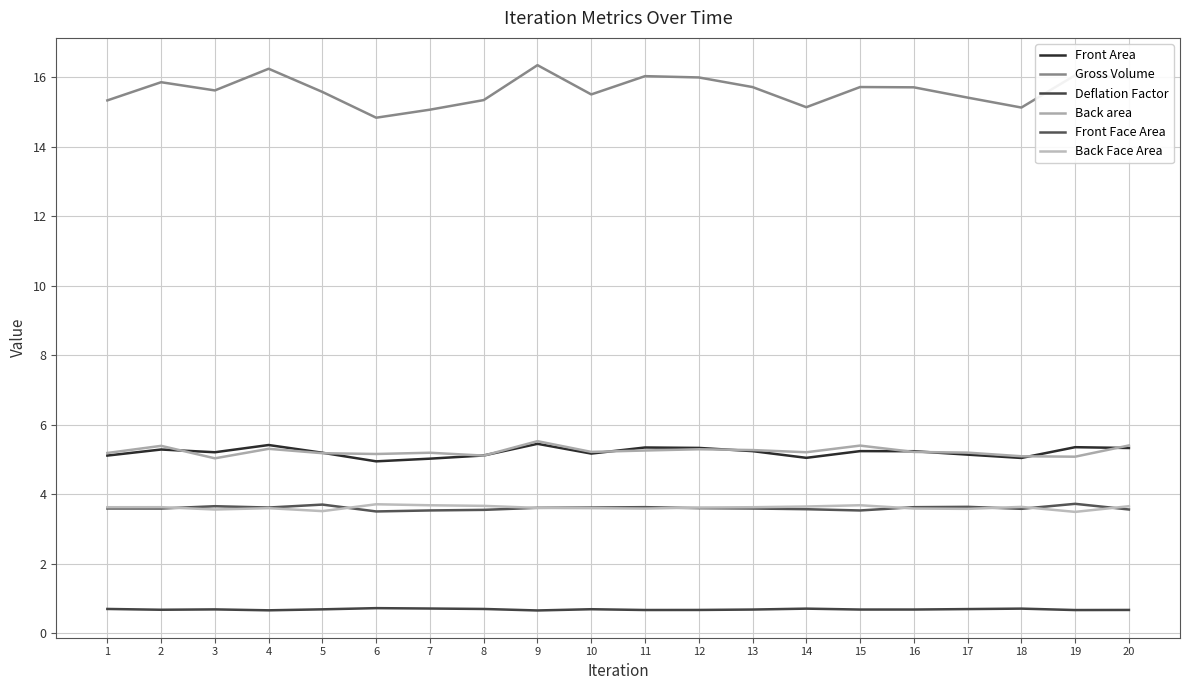

What is the greatest value displayed?

16.4